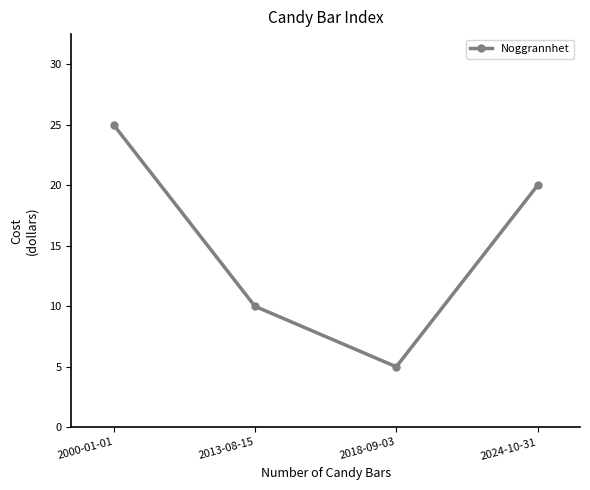

What is the average value?

15